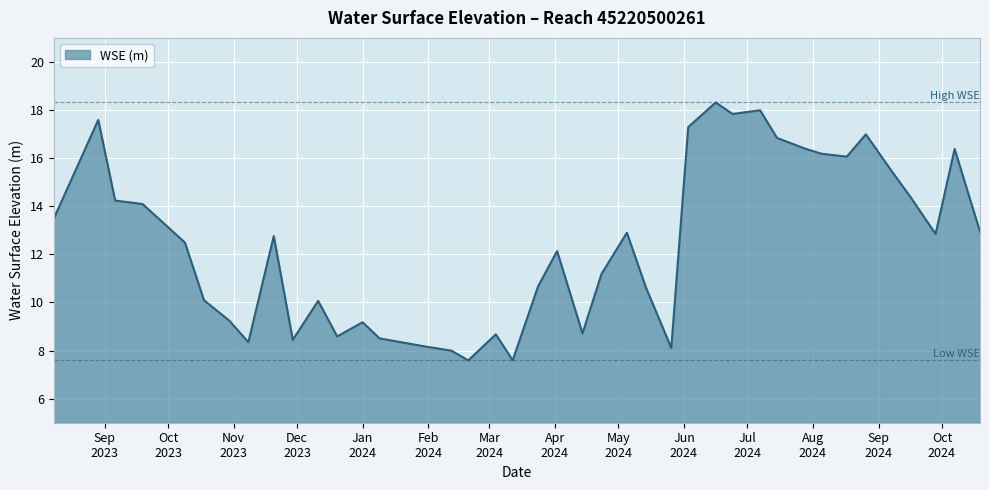

What is the maximum value shown in the chart?

18.3